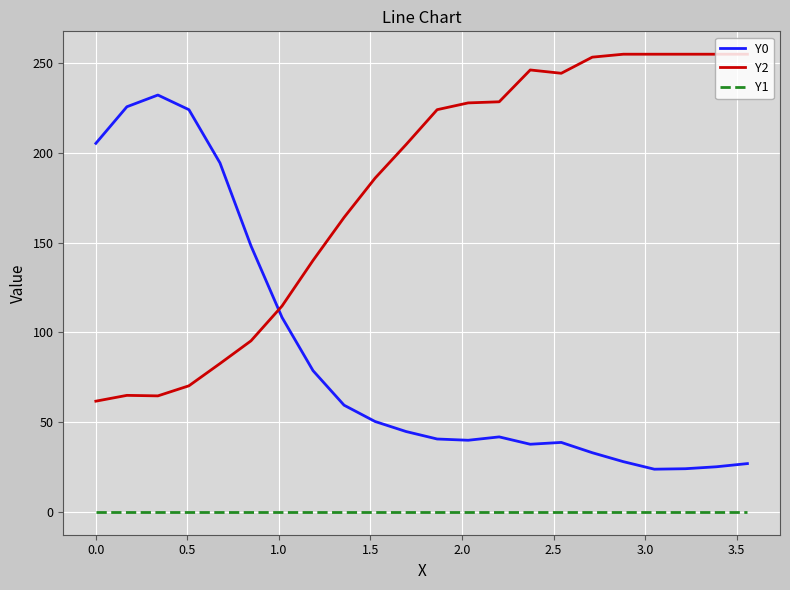

True or false: Y1 and Y2 intersect in this chart.

False